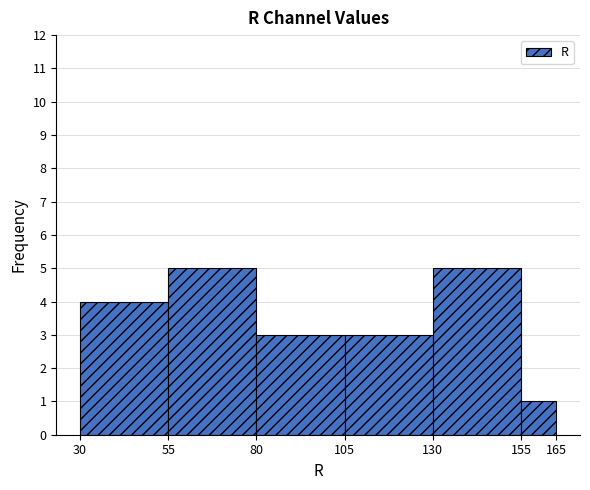

Reading left to right, transcribe this chart: for each bar, give the range it covers on the x-axis and its height. The values are not printed on the chart, so give them approximately, as read against the axis.

30 to 55: 4
55 to 80: 5
80 to 105: 3
105 to 130: 3
130 to 155: 5
155 to 165: 1